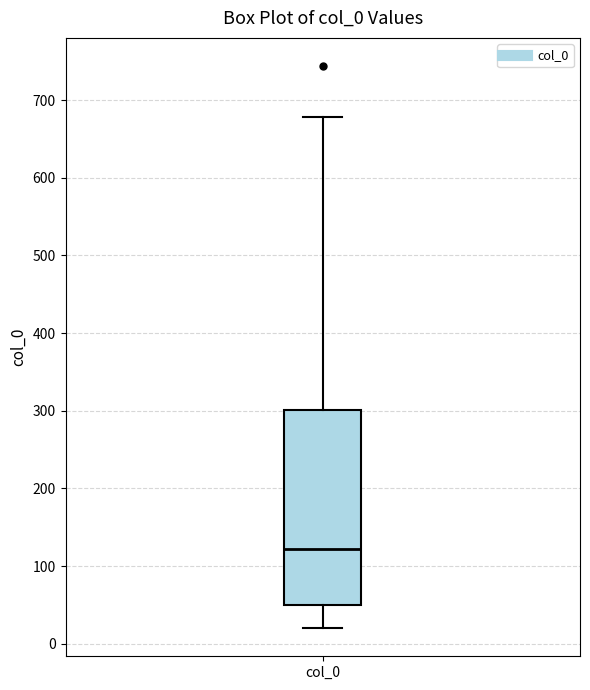

Read this box plot against the y-axis: the position of the median line, the range covered by the box, and the ends of both whiskers. The values are not printed on the chart, so give them approximately, as read against the axis.

median 120, box 50 to 300, whiskers 20 to 680